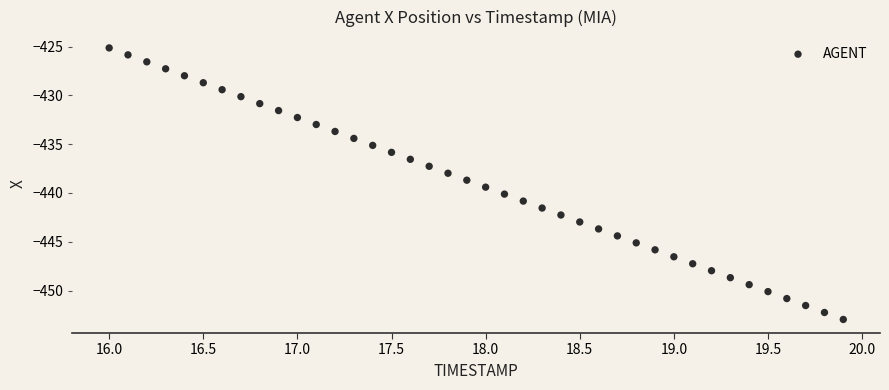

What is the range of X values (max minus min)?

3.9